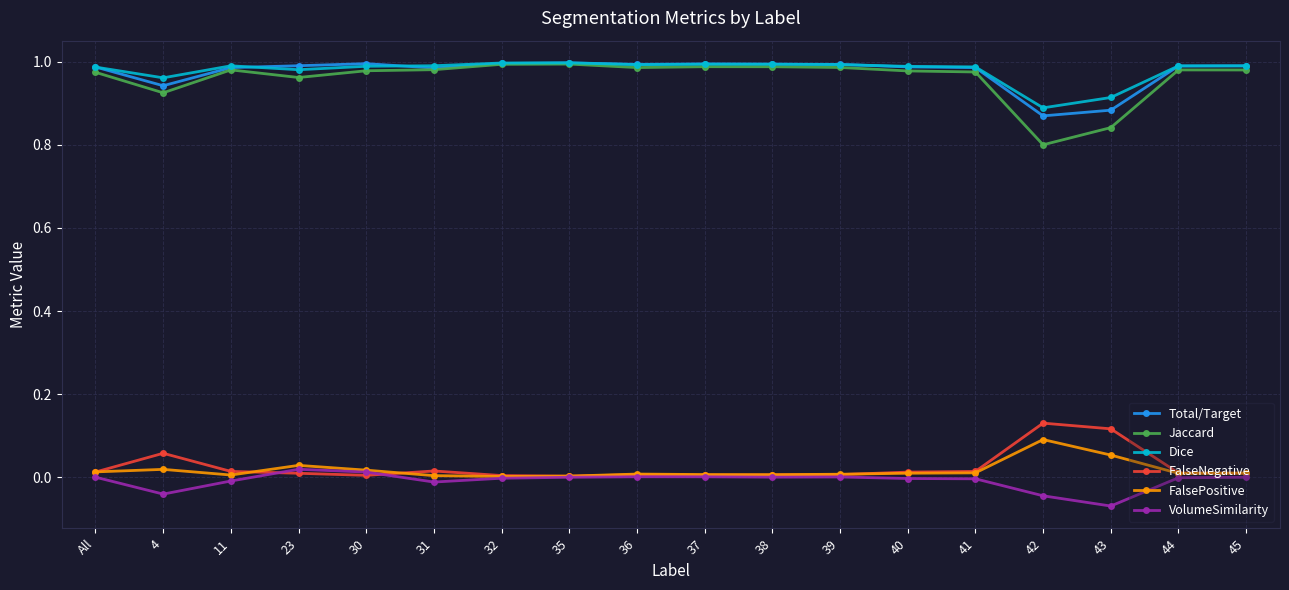

Is it true that Dice equals 0.9 at 42?

True